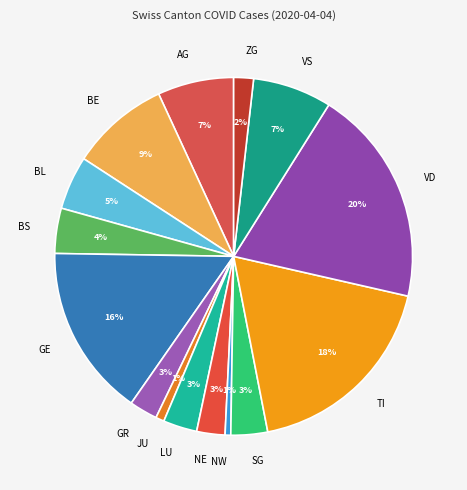

Is there a majority slice in this chart?

No